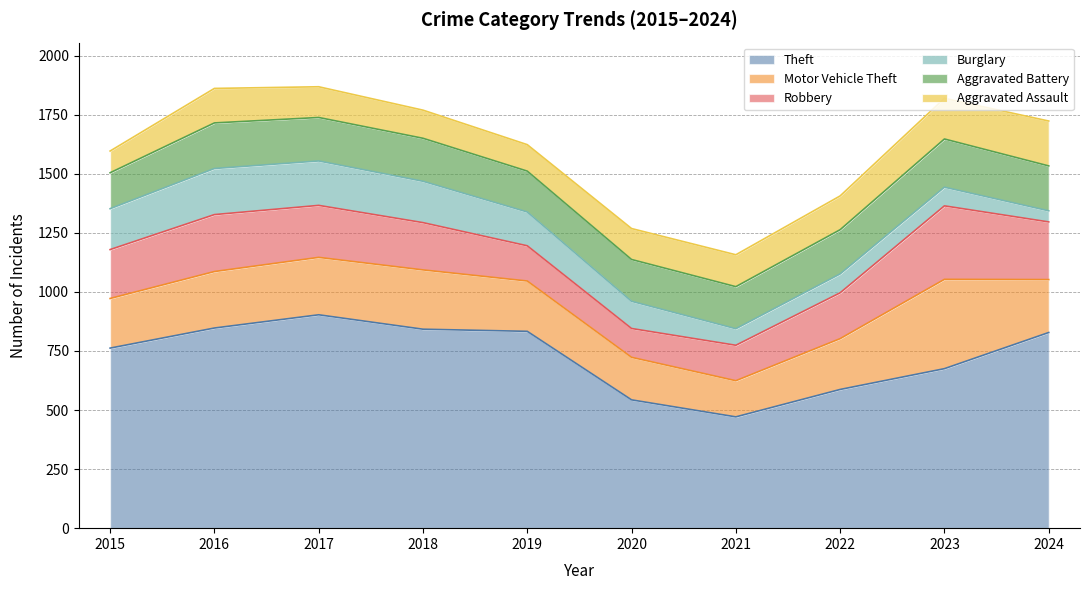

Reading left to right, transcribe all the data shown in this chart.

Theft: 2015=762	2016=847	2017=903	2018=842	2019=833	2020=543	2021=471	2022=587	2023=675	2024=828
Motor Vehicle Theft: 2015=210	2016=239	2017=243	2018=251	2019=213	2020=180	2021=153	2022=215	2023=378	2024=224
Robbery: 2015=207	2016=241	2017=220	2018=200	2019=149	2020=122	2021=150	2022=194	2023=311	2024=244
Burglary: 2015=173	2016=195	2017=188	2018=175	2019=143	2020=115	2021=70	2022=80	2023=79	2024=47
Aggravated Battery: 2015=152	2016=193	2017=184	2018=182	2019=173	2020=177	2021=178	2022=187	2023=204	2024=190
Aggravated Assault: 2015=92	2016=146	2017=130	2018=119	2019=112	2020=131	2021=135	2022=143	2023=172	2024=190